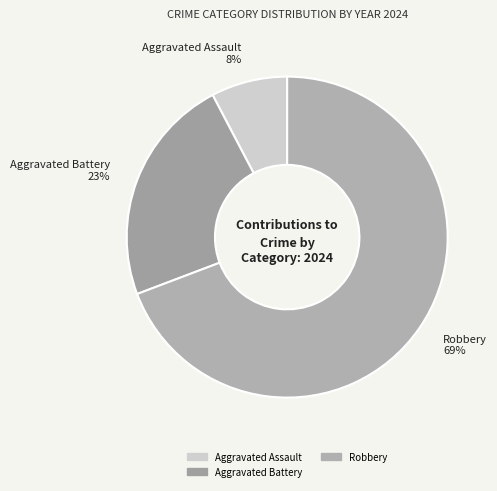

To the nearest percent, what is the average slice percentage?

33%